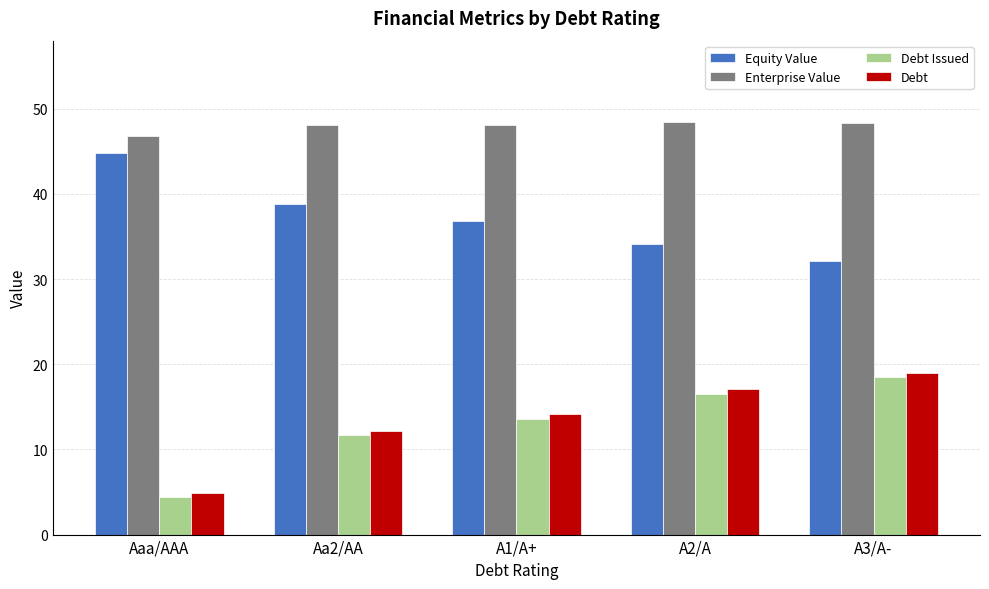

What position from the right is Aa2/AA?

4